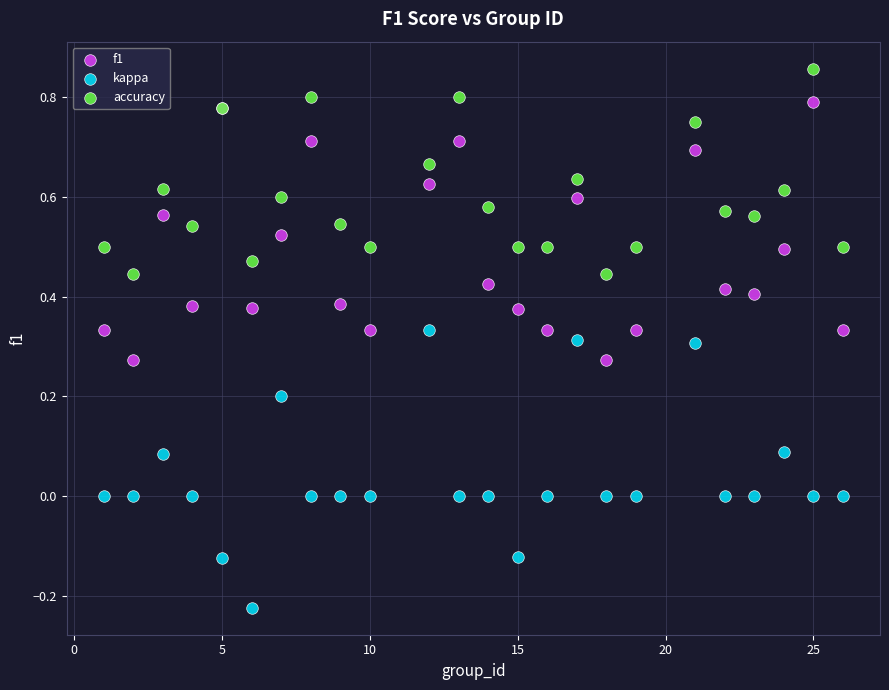

Which series contains the highest Y value?

accuracy